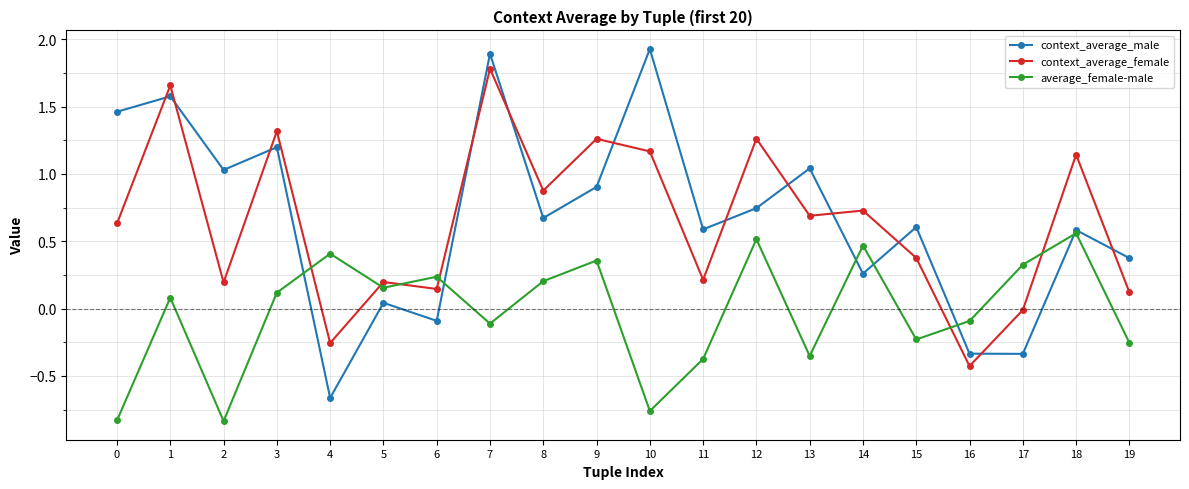

What is the spread (max minus min) of values at 7?

2.0